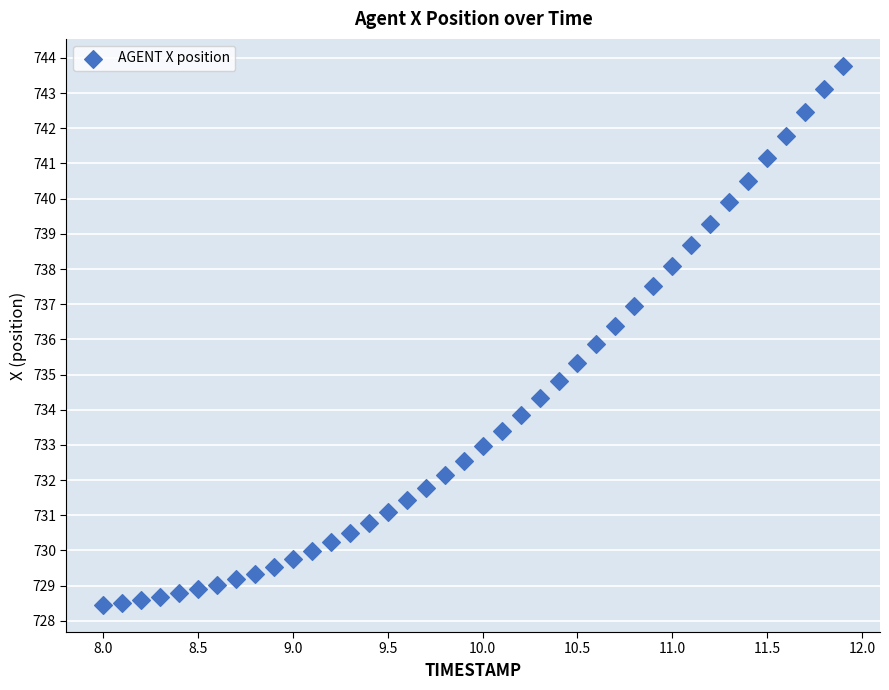

What is the range of X values (max minus min)?

3.9